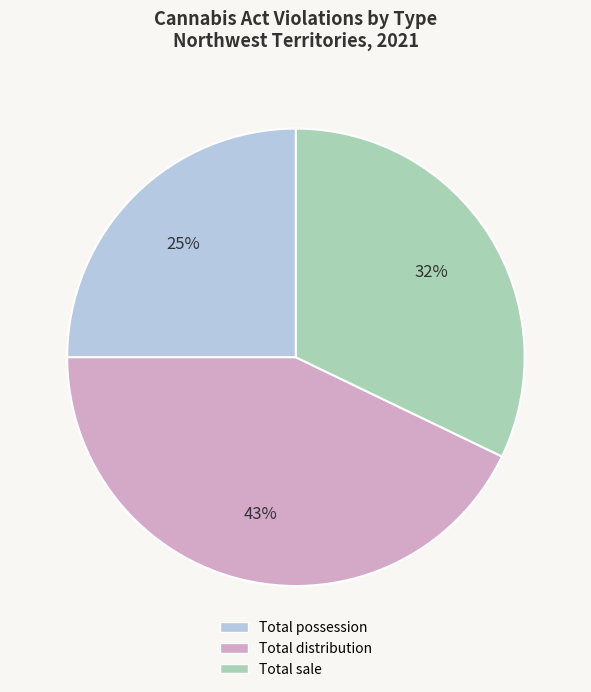

To the nearest percent, what is the difference between the largest and smallest slice percentages?

18%